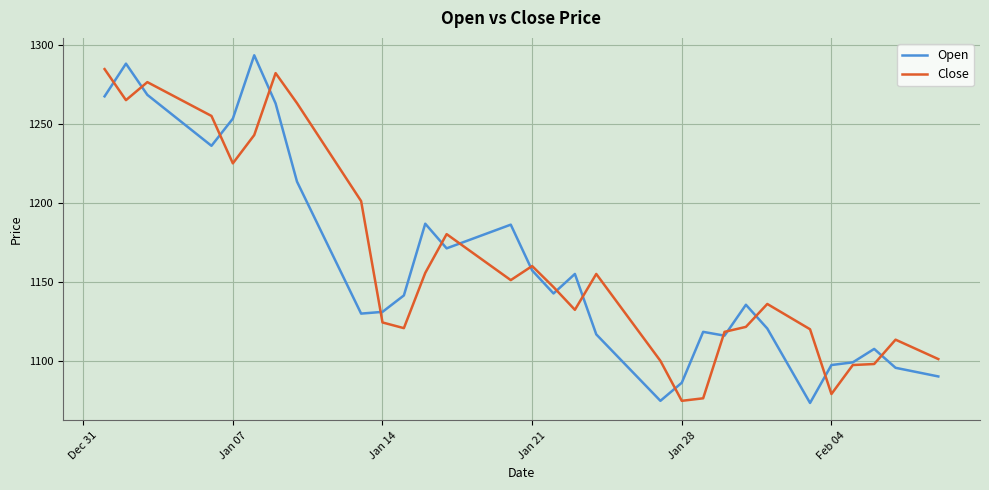

After their last crossing, which series has the higher values: Open or Close?

Close